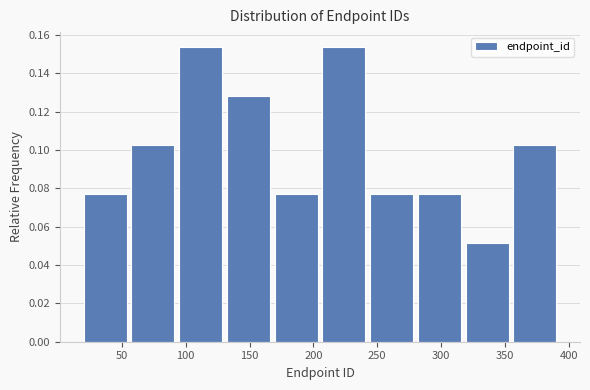

Reading left to right, list every bar in this chart as the range it spans on the x-axis followed by its height. Neither the bar edges nor the heights are printed on the chart, so give them approximately, as read against the axes.

20 to 55: 0.076
55 to 95: 0.102
95 to 130: 0.154
130 to 170: 0.128
170 to 205: 0.076
205 to 245: 0.154
245 to 280: 0.076
280 to 320: 0.076
320 to 355: 0.052
355 to 395: 0.102